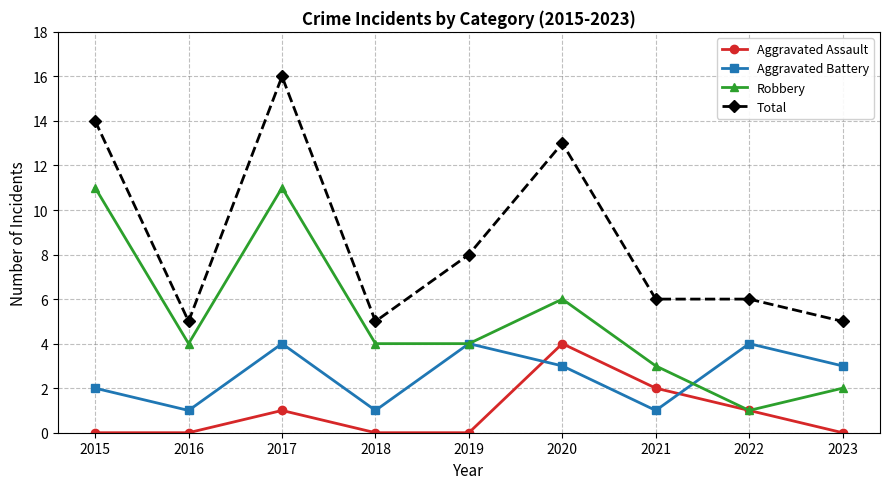

Where is Aggravated Battery nearest to the value 2?

2015